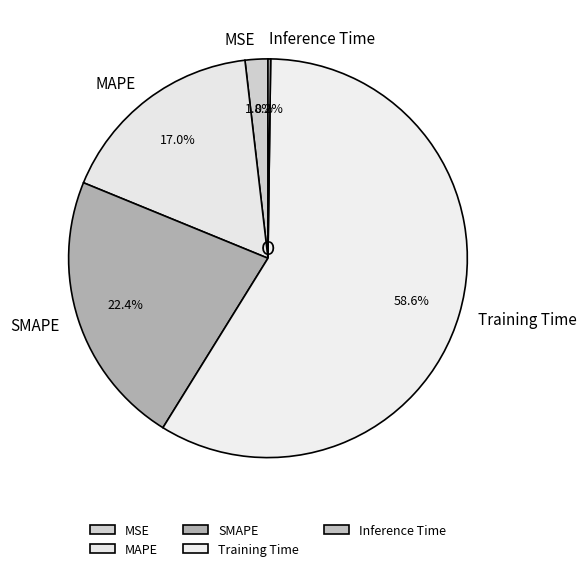

Which category has the biggest portion of the pie?

Training Time